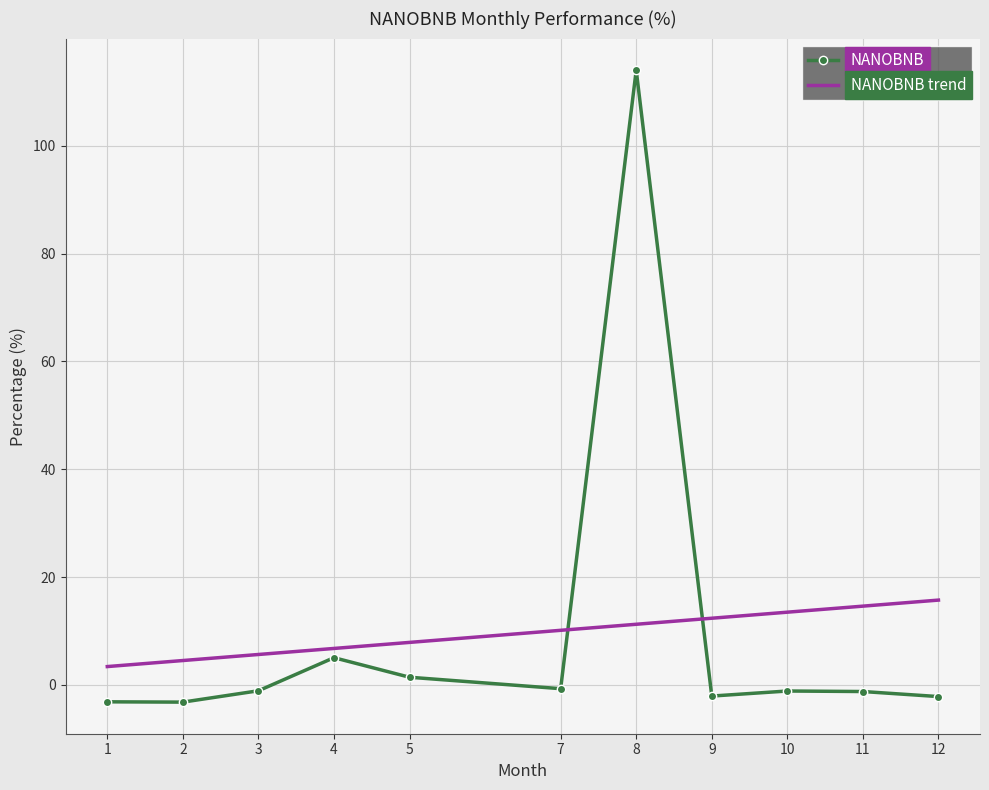

True or false: NANOBNB has a value of -2.2 at 12.

True